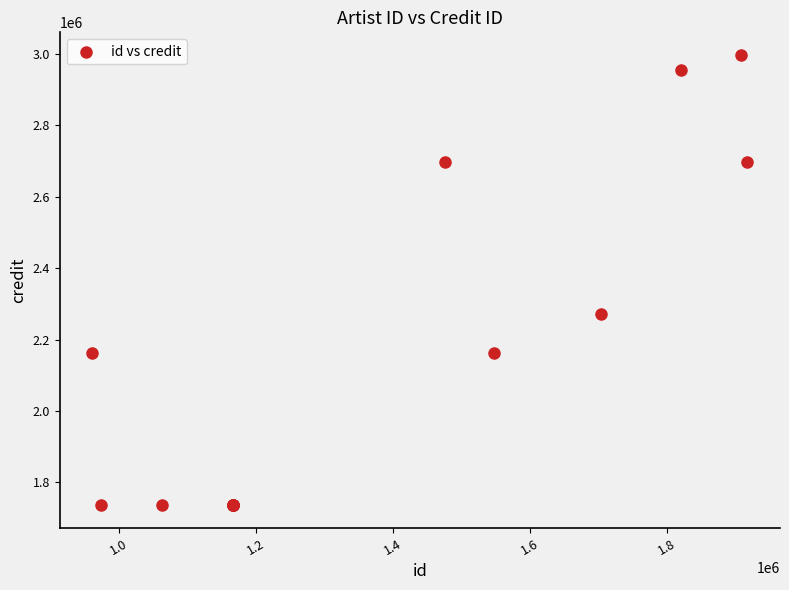

What Y value in the scatter plot is closest to 2366850?

2272514